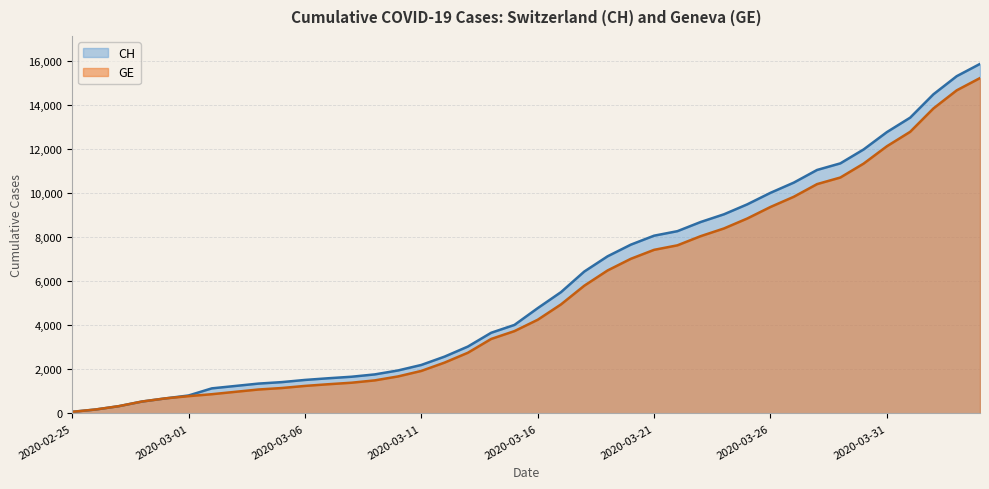

Reading left to right, extract all data points from this chart.

CH: 2020-02-25=73	2020-02-26=178	2020-02-27=329	2020-02-28=540	2020-02-29=682	2020-03-01=814	2020-03-02=1137	2020-03-03=1245	2020-03-04=1353	2020-03-05=1420	2020-03-06=1519	2020-03-07=1595	2020-03-08=1664	2020-03-09=1770	2020-03-10=1949	2020-03-11=2199	2020-03-12=2577	2020-03-13=3033	2020-03-14=3658	2020-03-15=4014	2020-03-16=4775	2020-03-17=5501	2020-03-18=6434	2020-03-19=7125	2020-03-20=7654	2020-03-21=8061	2020-03-22=8265	2020-03-23=8681	2020-03-24=9030	2020-03-25=9481	2020-03-26=10005	2020-03-27=10467	2020-03-28=11041	2020-03-29=11340	2020-03-30=11971	2020-03-31=12758	2020-04-01=13413	2020-04-02=14473	2020-04-03=15294	2020-04-04=15850
GE: 2020-02-25=73	2020-02-26=178	2020-02-27=329	2020-02-28=540	2020-02-29=682	2020-03-01=784	2020-03-02=872	2020-03-03=979	2020-03-04=1085	2020-03-05=1152	2020-03-06=1248	2020-03-07=1324	2020-03-08=1393	2020-03-09=1499	2020-03-10=1678	2020-03-11=1928	2020-03-12=2306	2020-03-13=2752	2020-03-14=3377	2020-03-15=3733	2020-03-16=4248	2020-03-17=4944	2020-03-18=5792	2020-03-19=6483	2020-03-20=7012	2020-03-21=7419	2020-03-22=7623	2020-03-23=8039	2020-03-24=8388	2020-03-25=8839	2020-03-26=9363	2020-03-27=9825	2020-03-28=10399	2020-03-29=10698	2020-03-30=11329	2020-03-31=12116	2020-04-01=12771	2020-04-02=13831	2020-04-03=14652	2020-04-04=15208